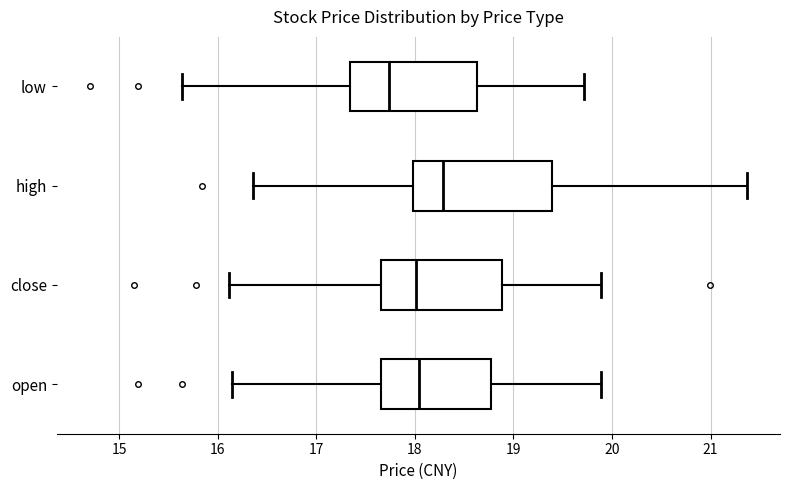

Reading bottom to top, read every box against the x-axis: the position of its median line, the range the box covers, and the ends of its whiskers. The values are not printed on the chart, so give them approximately, as read against the axis.

open: median 18.0, box 17.7 to 18.8, whiskers 16.1 to 19.9
close: median 18.0, box 17.7 to 18.9, whiskers 16.1 to 19.9
high: median 18.3, box 18.0 to 19.4, whiskers 16.4 to 21.4
low: median 17.7, box 17.3 to 18.6, whiskers 15.6 to 19.7